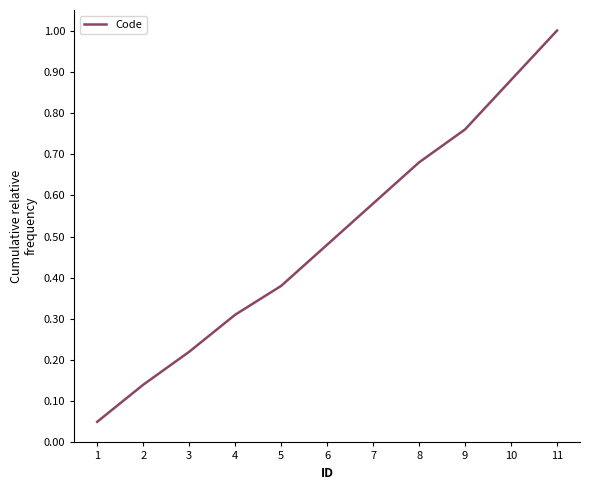

At which category does the chart reach its peak across all series?

11